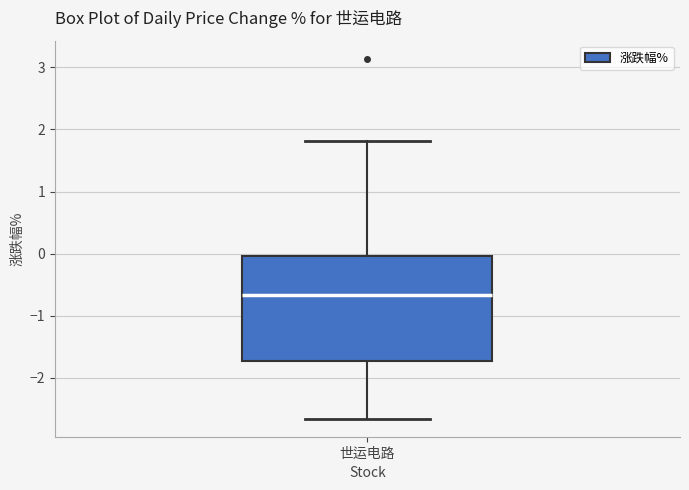

Where is the lower edge of the box for 世运电路 on the y-axis? The values are not printed on the chart, so give them approximately, as read against the axis.

-1.7